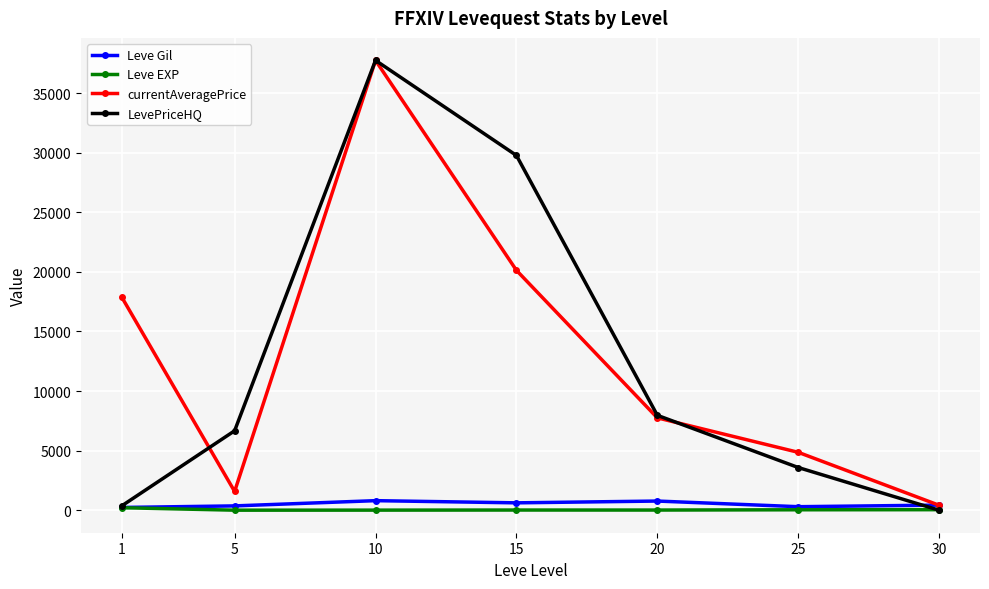

Which series changed the most between 1 and 10?

LevePriceHQ